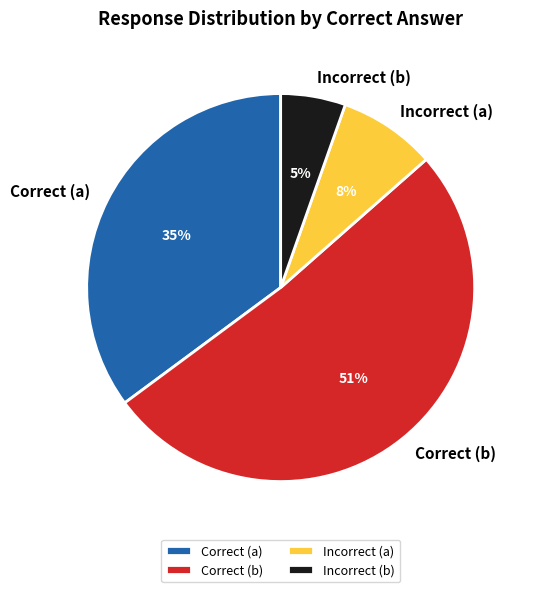

Which category accounts for the majority?

Correct (b)